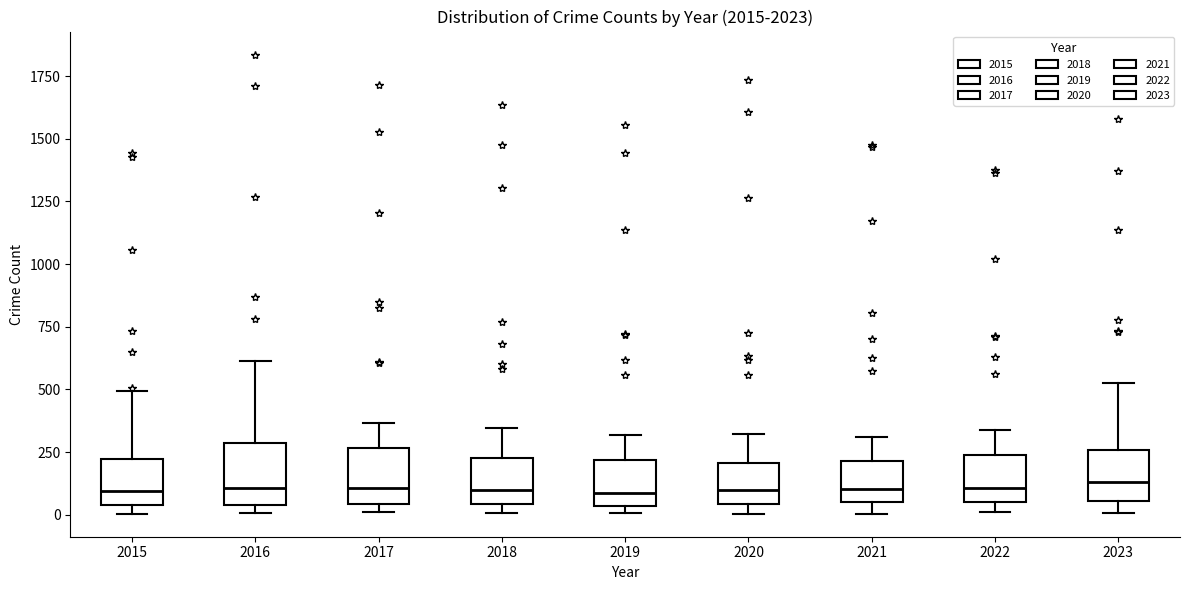

Reading left to right, read every box against the y-axis: the position of its median line, the range the box covers, and the ends of its whiskers. The values are not printed on the chart, so give them approximately, as read against the axis.

2015: median 100, box 50 to 200, whiskers 0 to 500
2016: median 100, box 50 to 300, whiskers 0 to 600
2017: median 100, box 50 to 250, whiskers 0 to 350
2018: median 100, box 50 to 250, whiskers 0 to 350
2019: median 100, box 50 to 200, whiskers 0 to 300
2020: median 100, box 50 to 200, whiskers 0 to 300
2021: median 100, box 50 to 200, whiskers 0 to 300
2022: median 100, box 50 to 250, whiskers 0 to 350
2023: median 150, box 50 to 250, whiskers 0 to 500